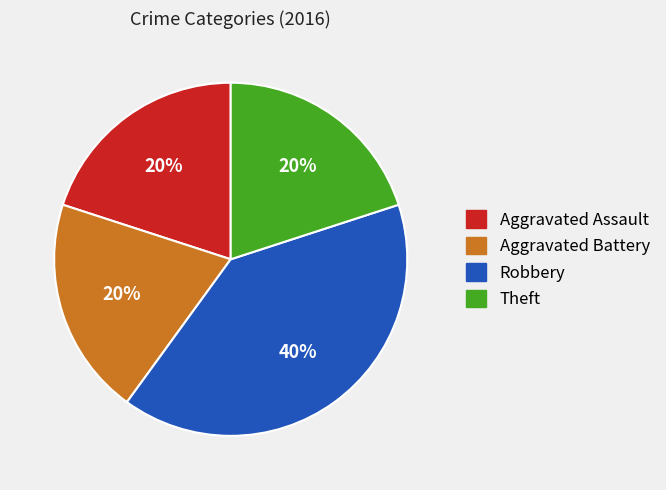

To the nearest percent, what portion does Robbery represent?

40%